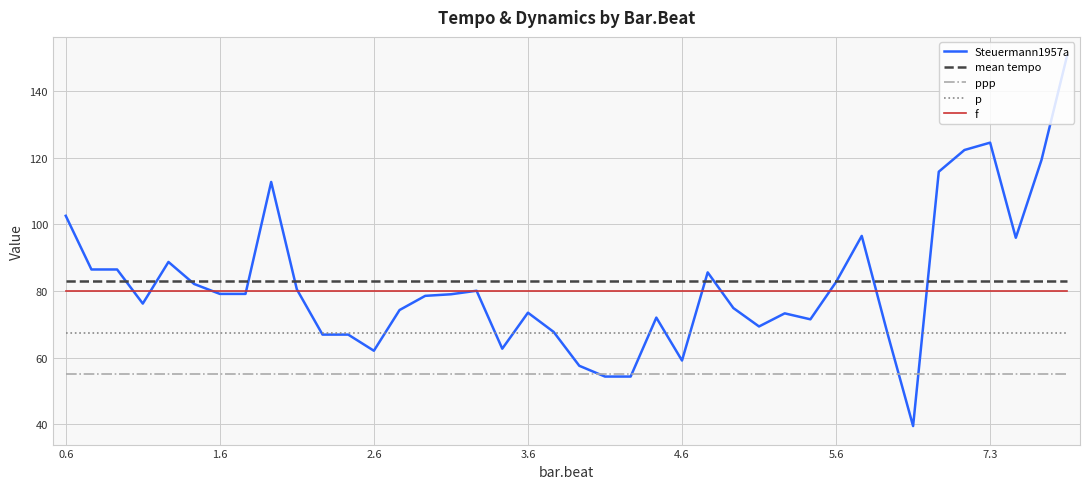

What is the minimum value shown in the chart?

39.5